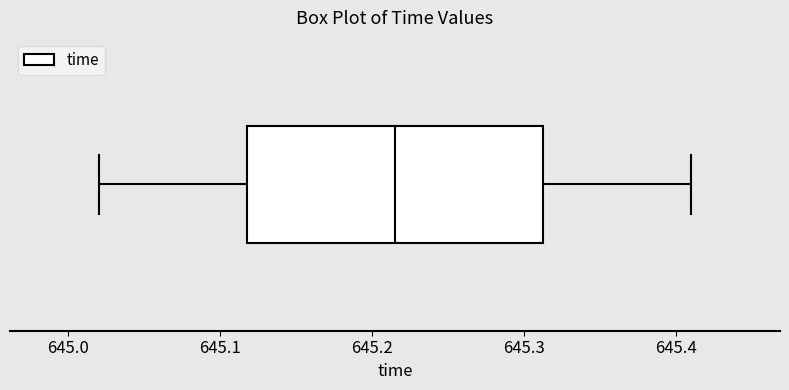

Where is the right edge of the box on the x-axis? The values are not printed on the chart, so give them approximately, as read against the axis.

645.31